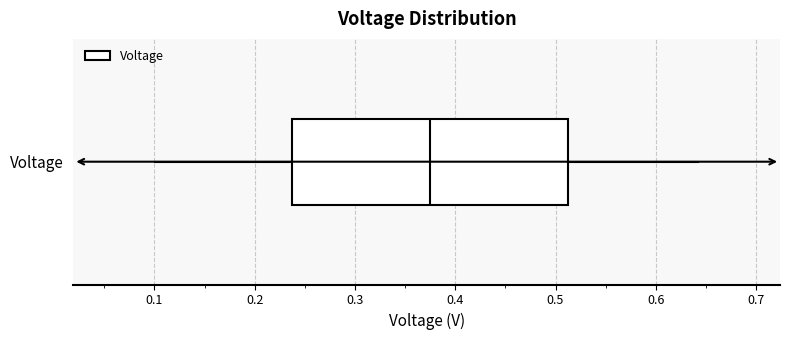

Where does the right whisker of the box for Voltage end on the x-axis? The values are not printed on the chart, so give them approximately, as read against the axis.

0.64